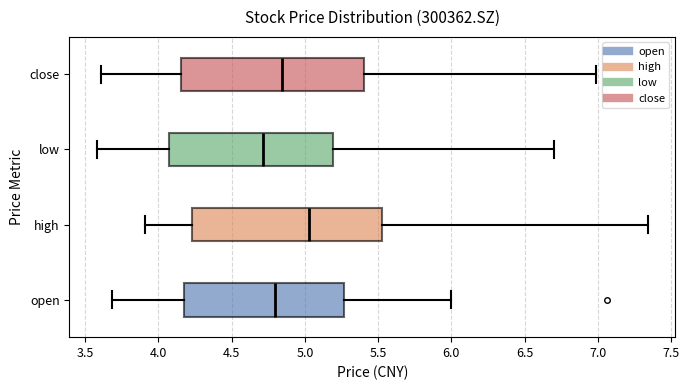

Where does the median line of the box for open sit on the x-axis? The values are not printed on the chart, so give them approximately, as read against the axis.

4.80